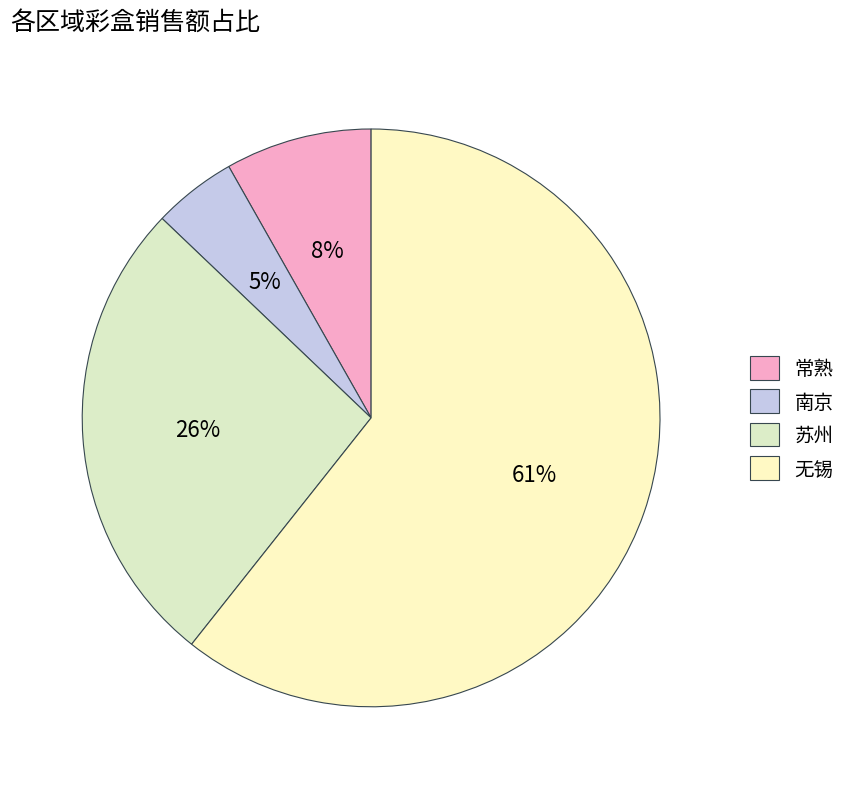

What is the smallest slice in the pie chart?

南京